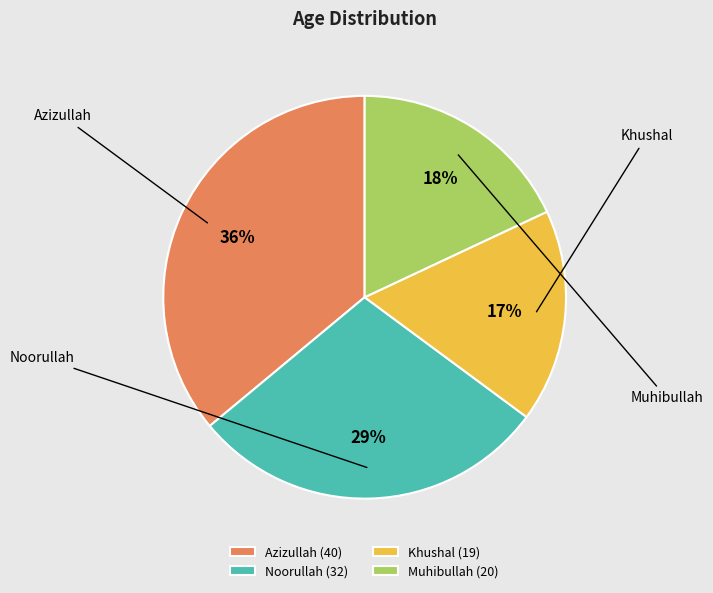

What percentage is the Azizullah slice, to the nearest percent?

36%